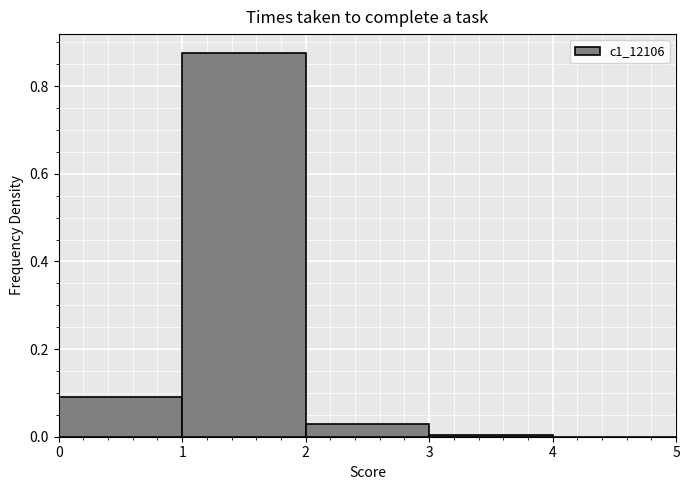

What is the height of the bar covering 1 to 2 on the x-axis? The values are not printed on the chart, so give them approximately, as read against the axis.

0.88